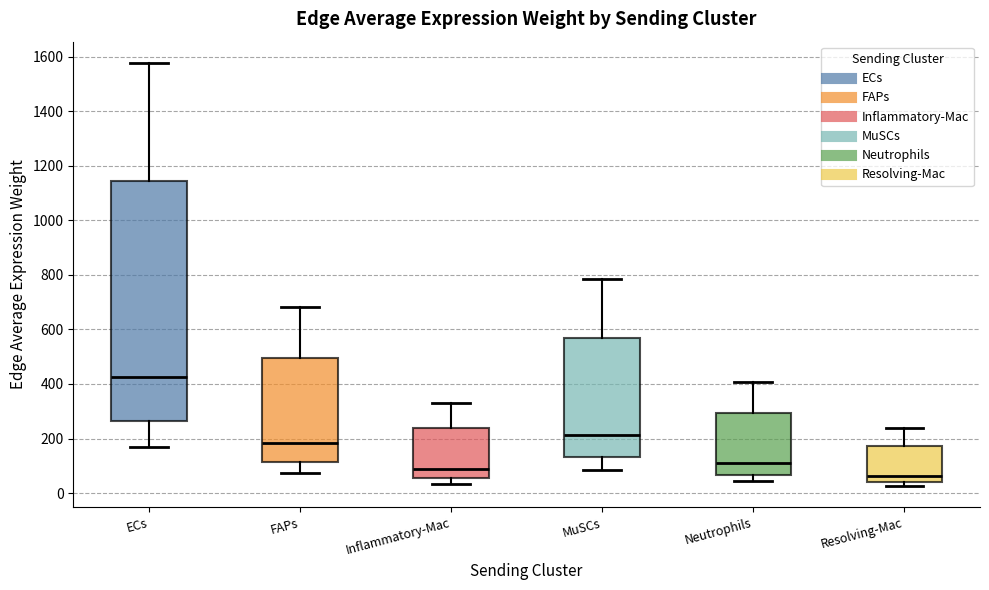

Which box's median line is the highest?

ECs